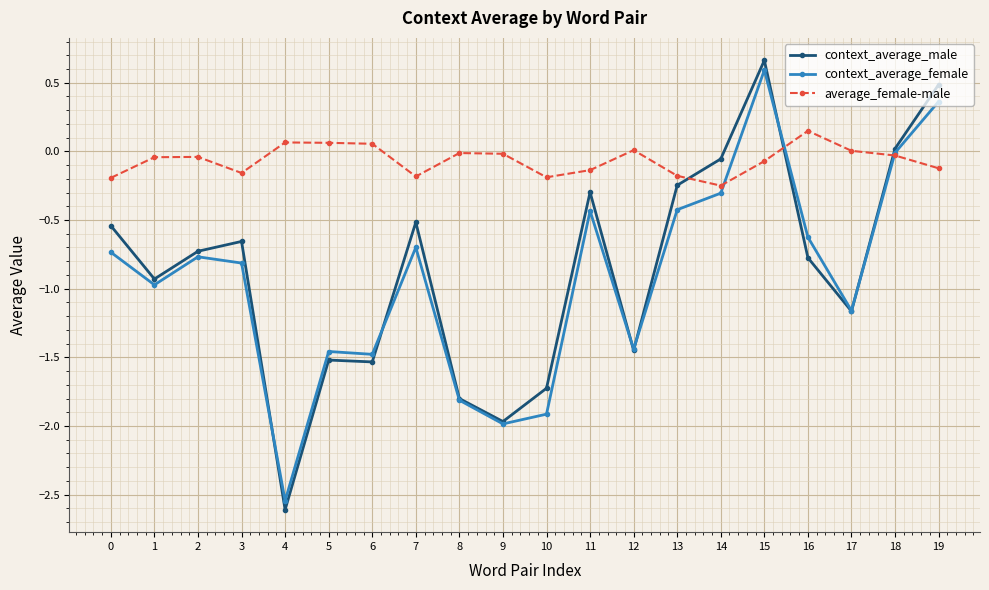

True or false: context_average_male has a value of -0.9 at 7.

False